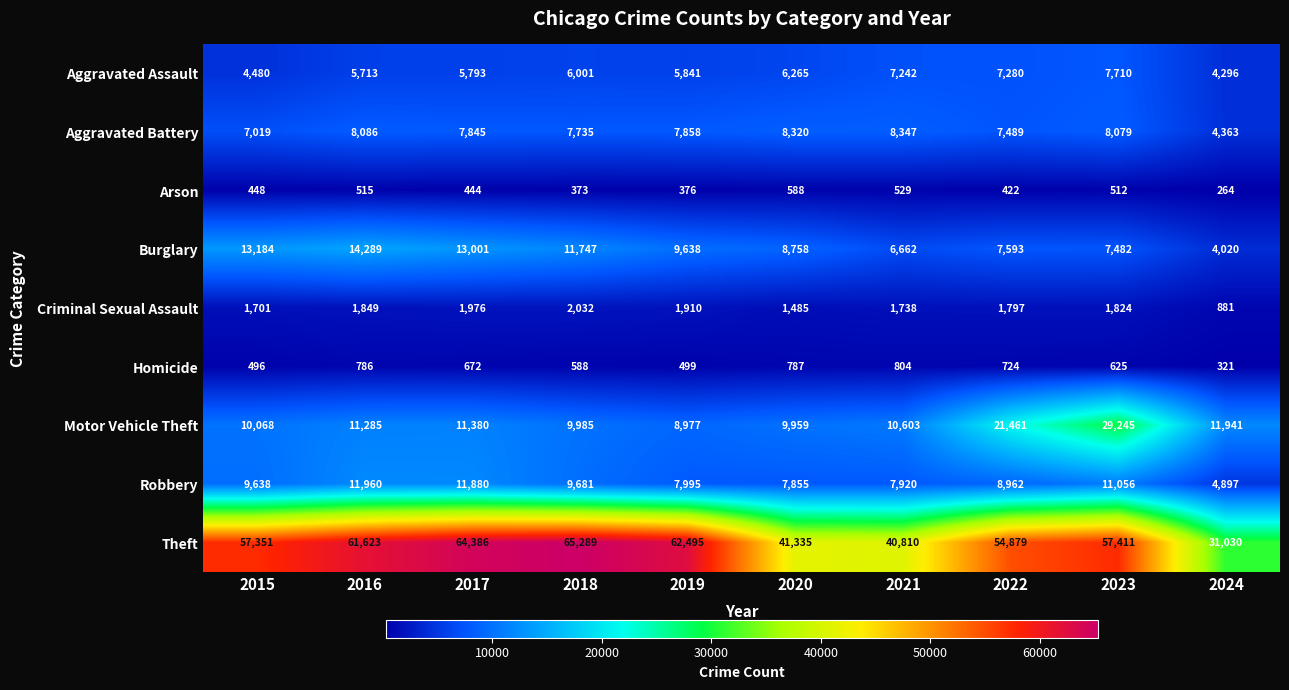

At which label is Arson closest to 426?

2022